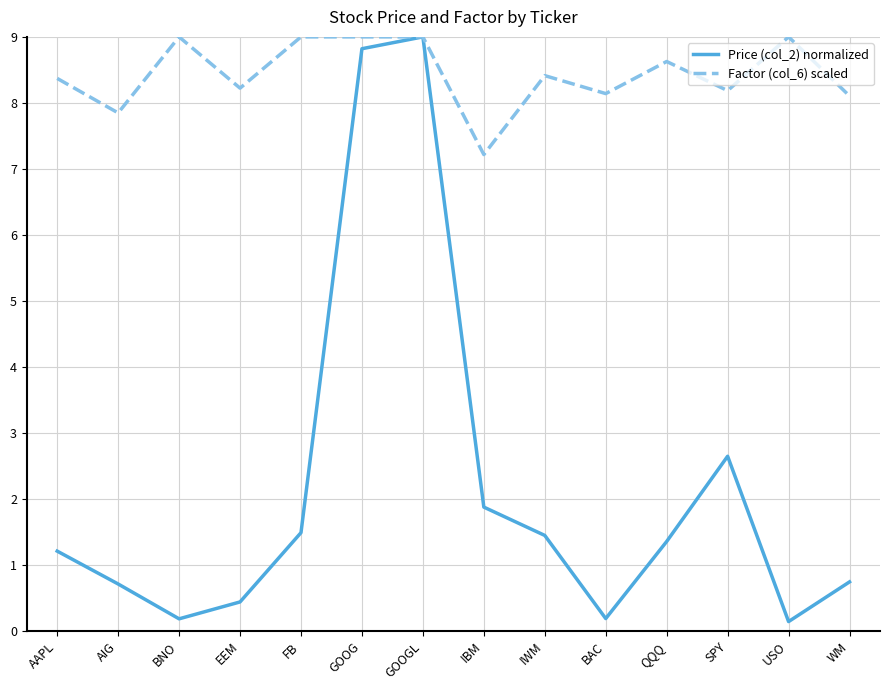

What are all the series names shown in the legend?

Price (col_2) normalized, Factor (col_6) scaled